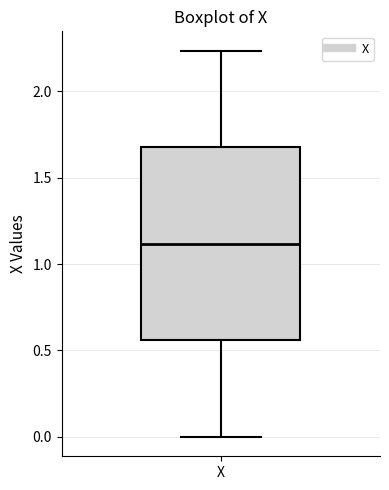

Transcribe this box plot: give where the median line is, the range the box spans, and where the two whiskers end, as read against the y-axis. The values are not printed on the chart, so give them approximately, as read against the axis.

median 1.10, box 0.55 to 1.70, whiskers 0.00 to 2.25